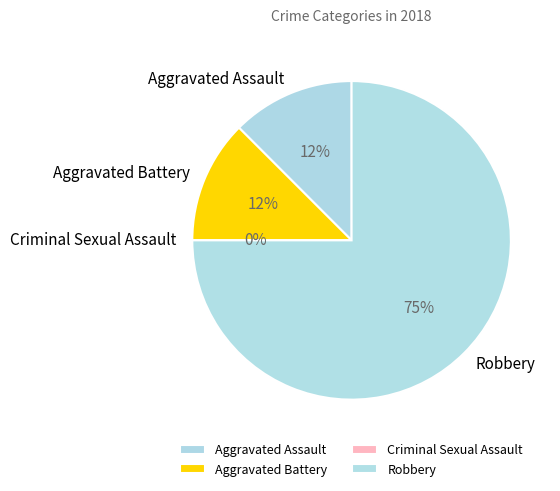

The Criminal Sexual Assault slice represents 11% of the pie. True or false?

False